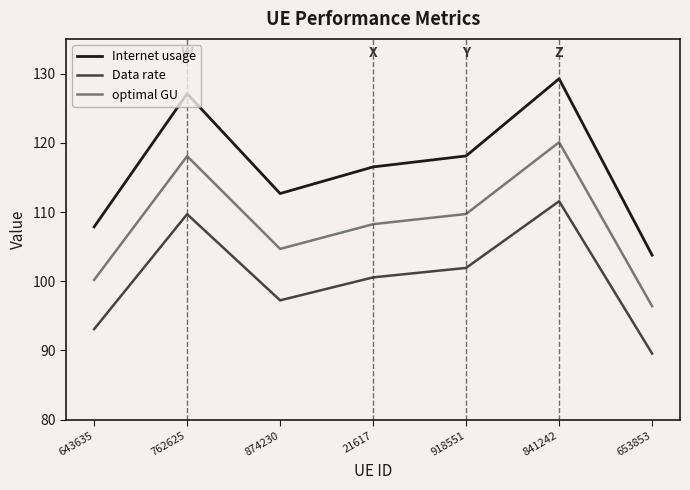

What position from the right is 918551?

3